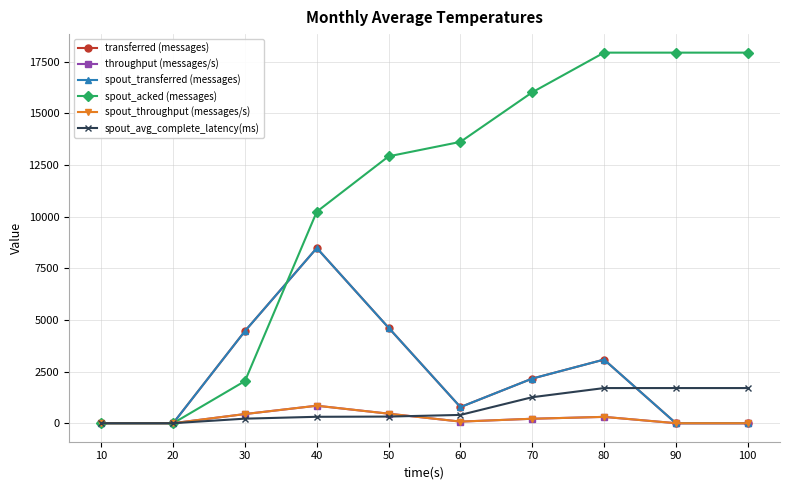

At which category does the chart reach its peak across all series?

80